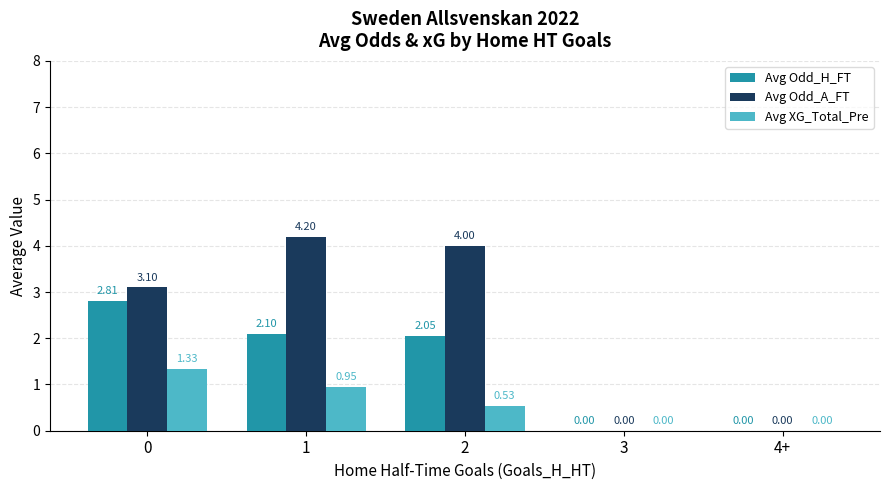

Which series has the largest total across all categories?

Avg Odd_A_FT